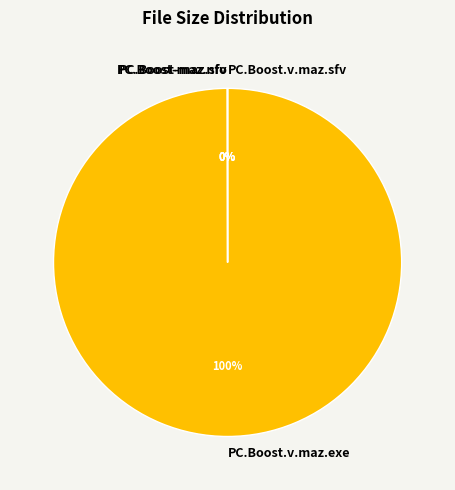

To the nearest percent, what percentage of the pie is PC.Boost.v.maz.exe?

100%